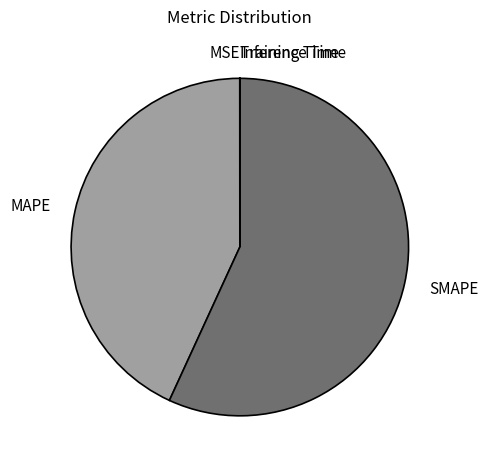

Is it true that SMAPE is 51% of the pie?

False